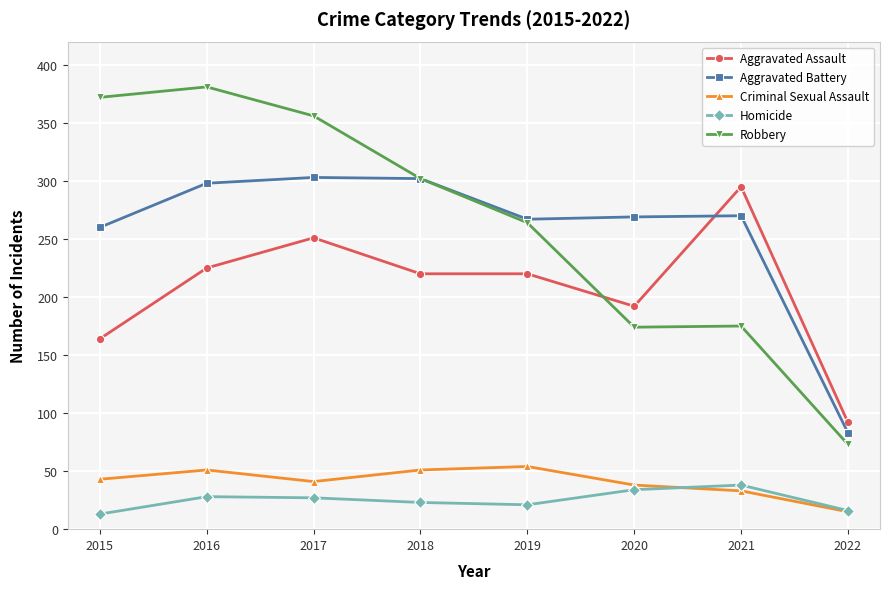

What is the value of the Aggravated Assault point at the 3rd from the left?

251